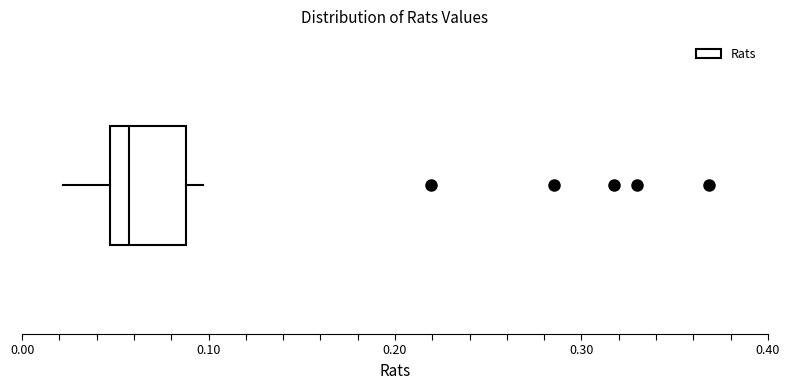

Transcribe this box plot: give where the median line is, the range the box spans, and where the two whiskers end, as read against the x-axis. The values are not printed on the chart, so give them approximately, as read against the axis.

median 0.06, box 0.05 to 0.09, whiskers 0.02 to 0.10